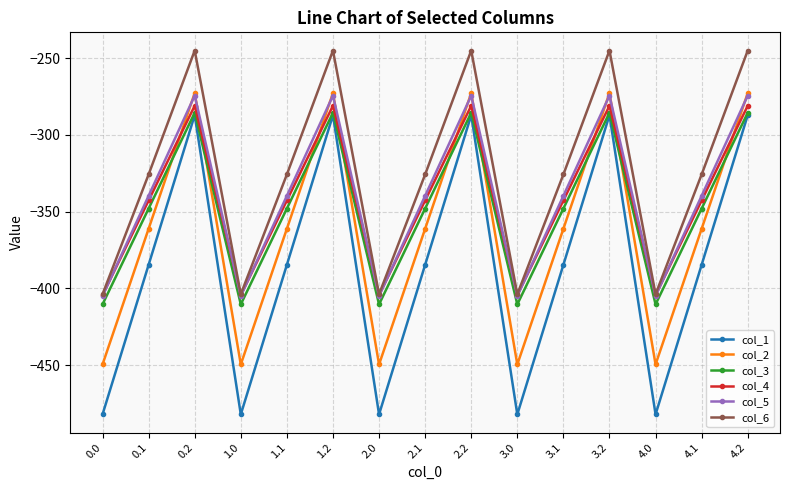

Reading right to left, list all the values displayed in this chart.

col_1: -287.1	-384.6	-482.0	-287.1	-384.6	-482.0	-287.1	-384.6	-482.0	-287.1	-384.6	-482.0	-287.1	-384.6	-482.0
col_2: -272.7	-361.1	-449.5	-272.7	-361.1	-449.5	-272.7	-361.1	-449.5	-272.7	-361.1	-449.5	-272.7	-361.1	-449.5
col_3: -285.5	-347.9	-410.3	-285.5	-347.9	-410.3	-285.5	-347.9	-410.3	-285.5	-347.9	-410.3	-285.5	-347.9	-410.3
col_4: -281.0	-342.7	-404.4	-281.0	-342.7	-404.4	-281.0	-342.7	-404.4	-281.0	-342.7	-404.4	-281.0	-342.7	-404.4
col_5: -274.4	-339.6	-404.9	-274.4	-339.6	-404.9	-274.4	-339.6	-404.9	-274.4	-339.6	-404.9	-274.4	-339.6	-404.9
col_6: -245.0	-325.7	-403.8	-245.0	-325.7	-403.8	-245.0	-325.7	-403.8	-245.0	-325.7	-403.8	-245.0	-325.7	-403.8